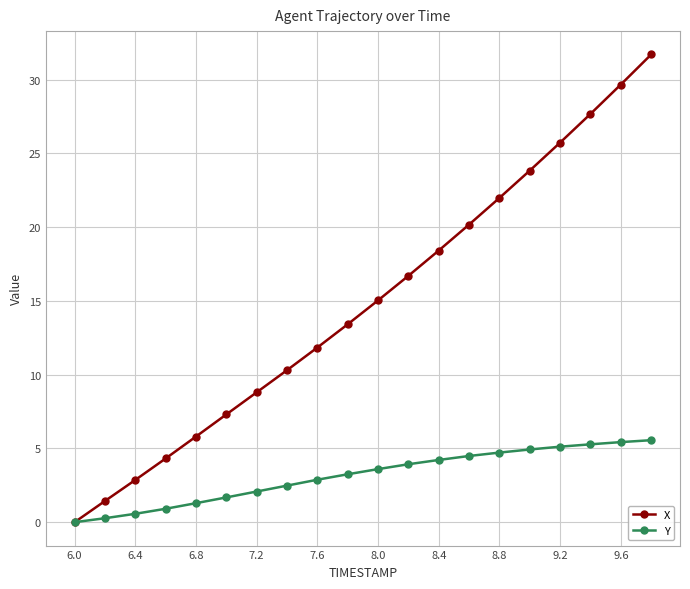

Which series has the largest total across all categories?

X